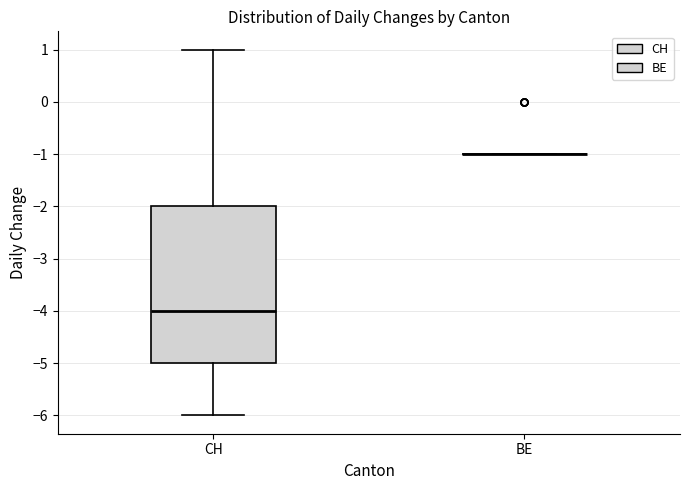

Comparing the boxes themselves (not the whiskers), which one is the tallest?

CH